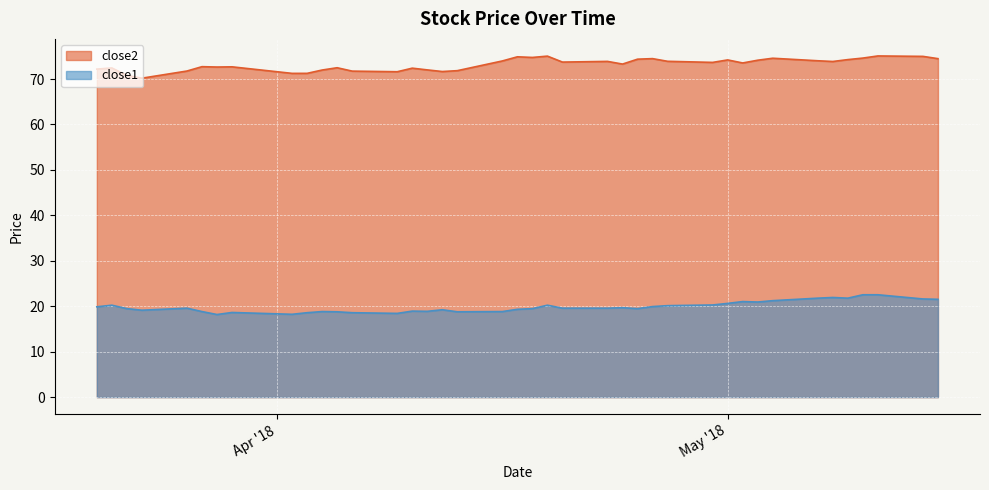

Rank the series by their average value, from lowest to highest.

close1, close2